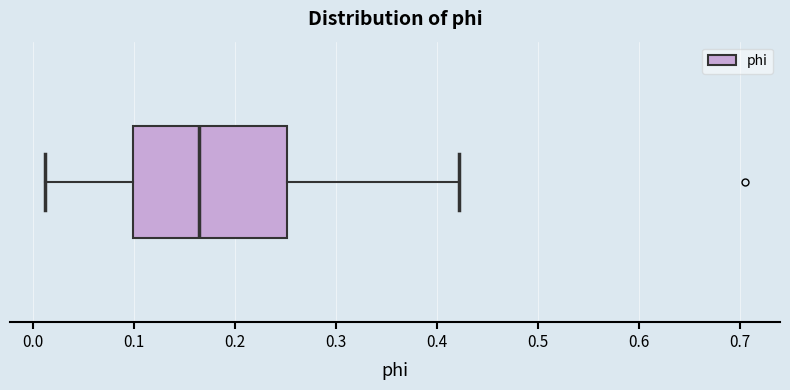

Read this box plot against the x-axis: the position of the median line, the range covered by the box, and the ends of both whiskers. The values are not printed on the chart, so give them approximately, as read against the axis.

median 0.17, box 0.10 to 0.25, whiskers 0.01 to 0.42